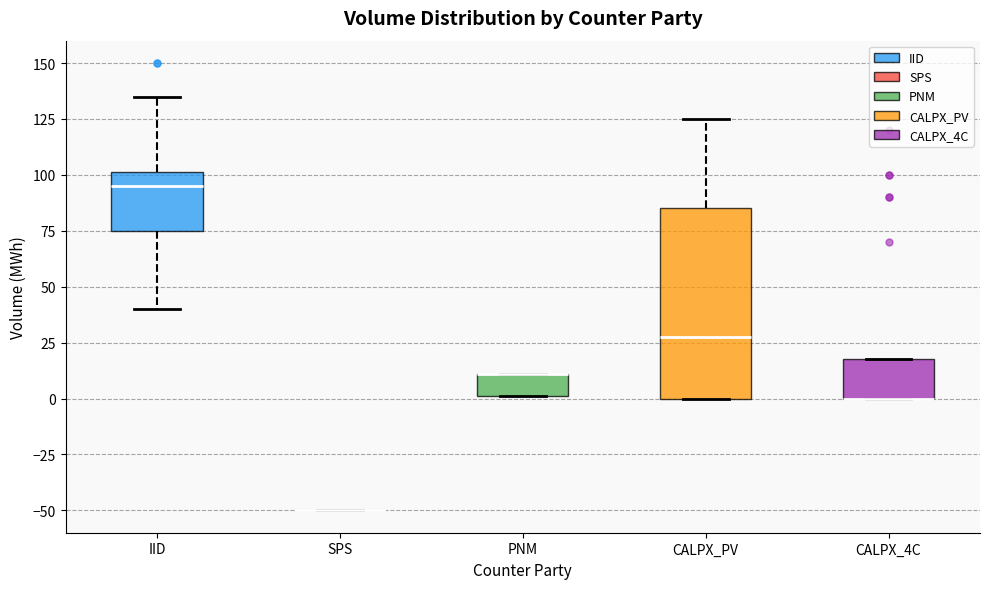

Comparing the boxes themselves (not the whiskers), which one is the tallest?

CALPX_PV